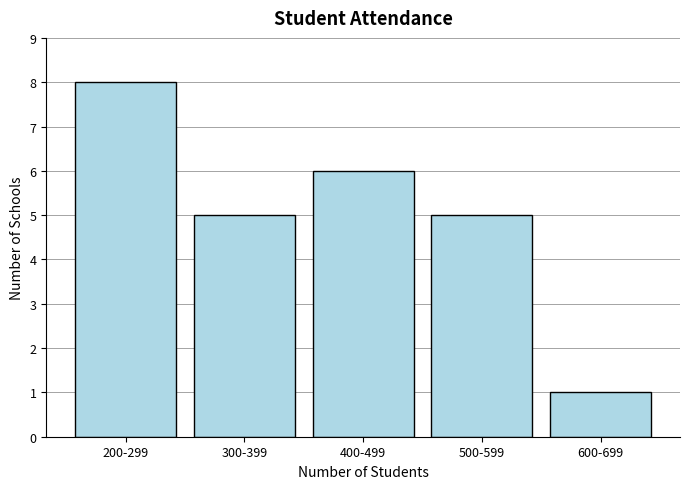

Reading right to left, what are all the values shown in this chart?

1	5	6	5	8